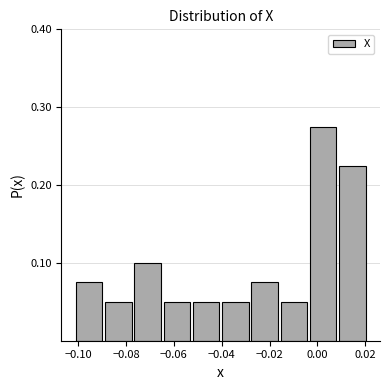

How tall is the bar that spans -0.102 to -0.090 on the x-axis? Neither the bar edges nor the heights are printed on the chart, so give them approximately, as read against the axes.

0.08